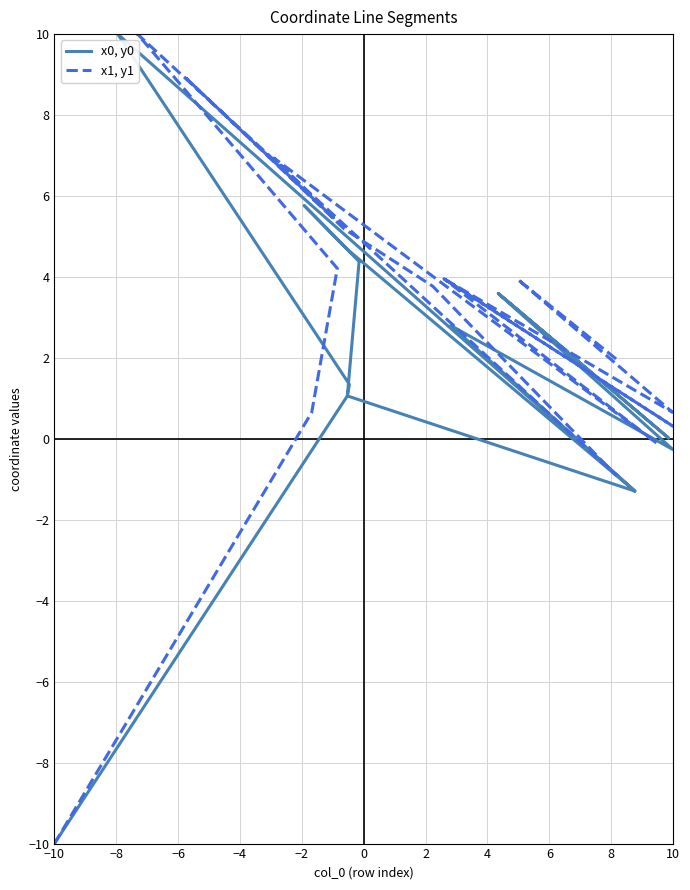

Rank the series by their maximum value, from lowest to highest.

x0, y0, x1, y1